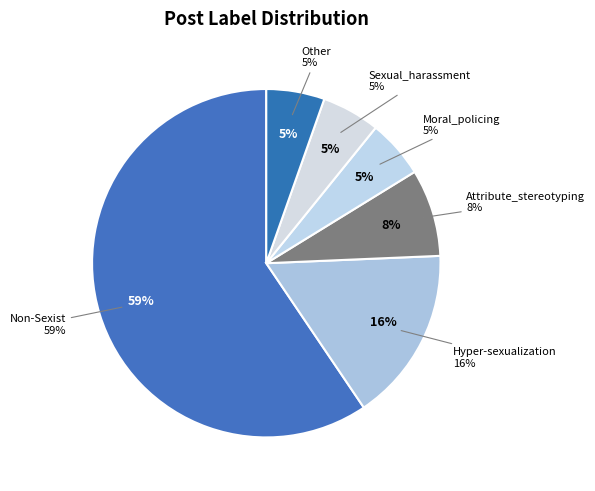

Do Non-Sexist and Attribute_stereotyping together represent more than half of the pie?

Yes